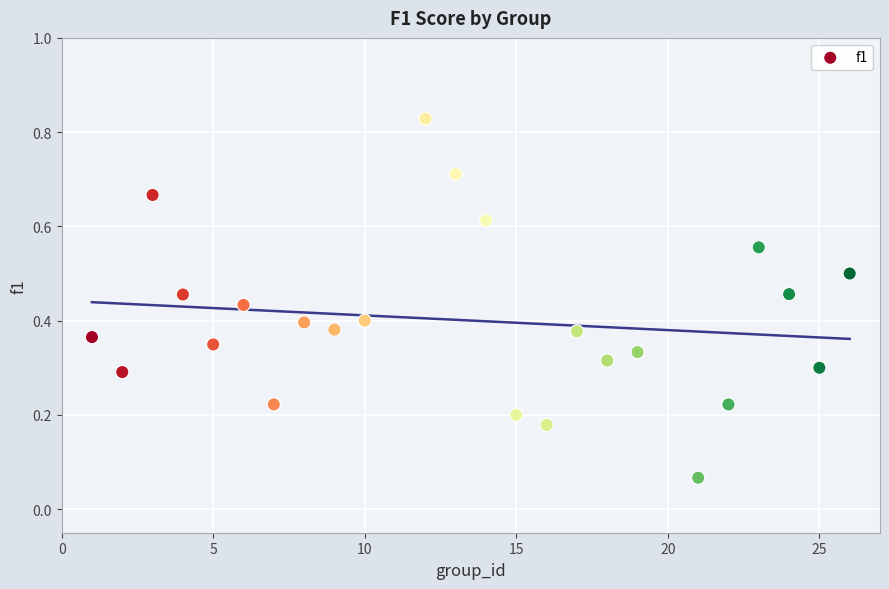

What is the range of X values (max minus min)?

25.0